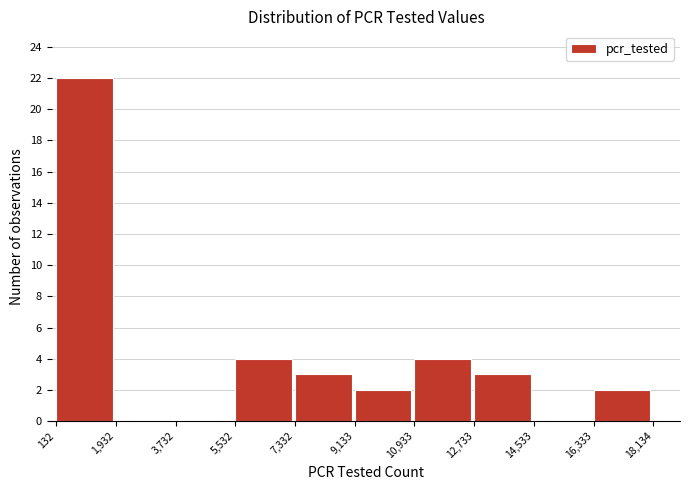

Which range on the x-axis has the tallest bar?

132 to 1,932